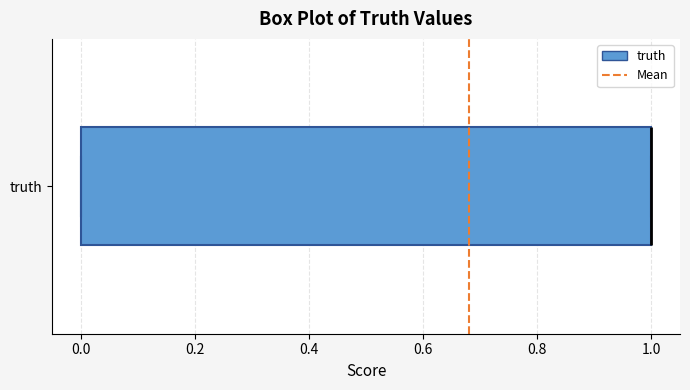

Transcribe this box plot: give where the median line is, the range the box spans, and where the two whiskers end, as read against the x-axis. The values are not printed on the chart, so give them approximately, as read against the axis.

median 1 (drawn on the box's right edge), box 0 to 1, whiskers 0 to 1